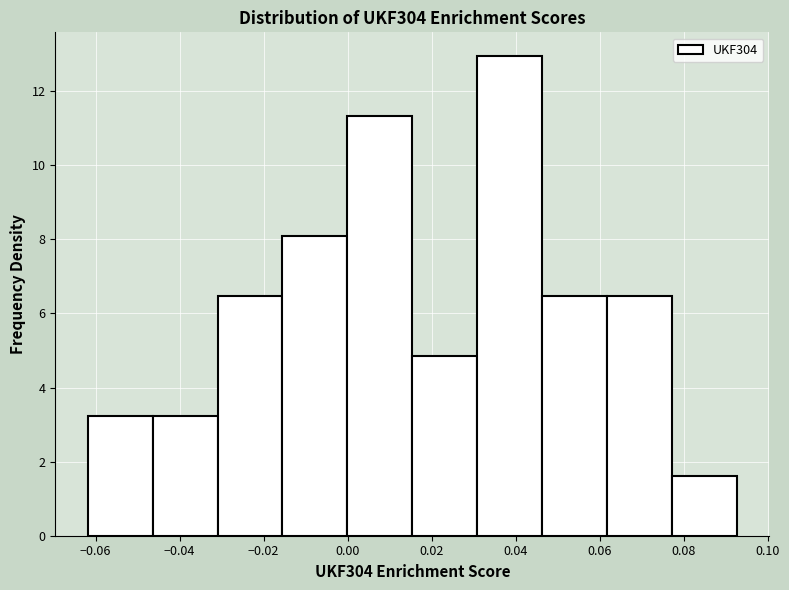

What is the height of the bar covering 0.030 to 0.046 on the x-axis? Neither the bar edges nor the heights are printed on the chart, so give them approximately, as read against the axes.

13.0